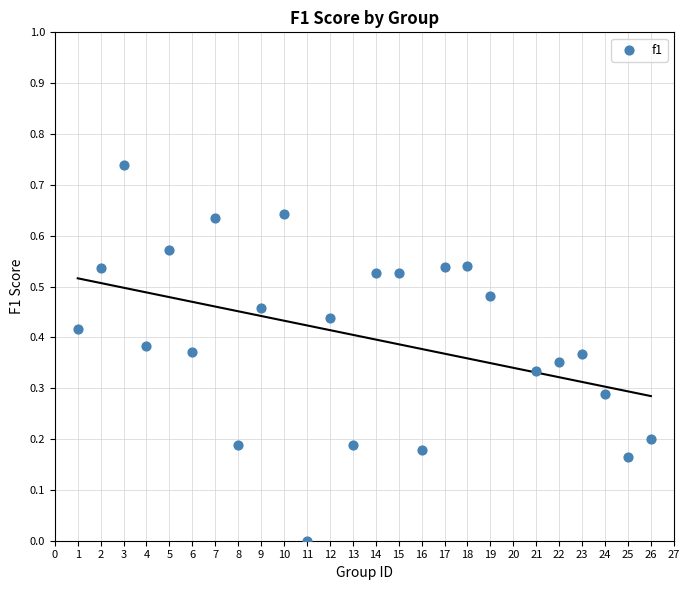

What is the range of X values (max minus min)?

25.0